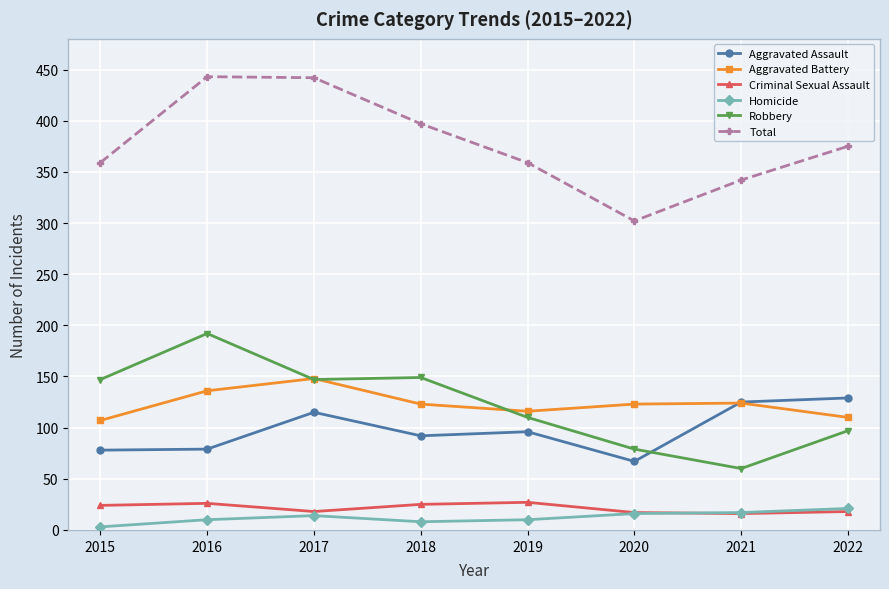

What is the maximum value for Criminal Sexual Assault?

27